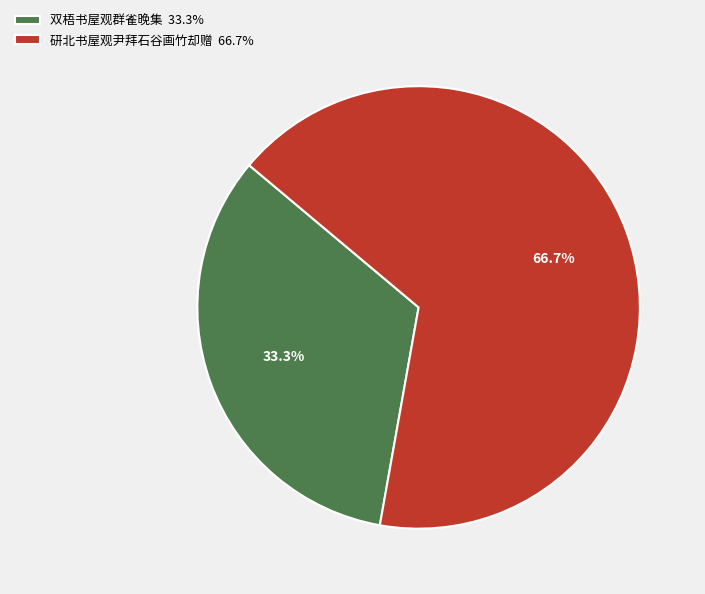

Is 双梧书屋观群雀晚集 the majority of the pie?

No